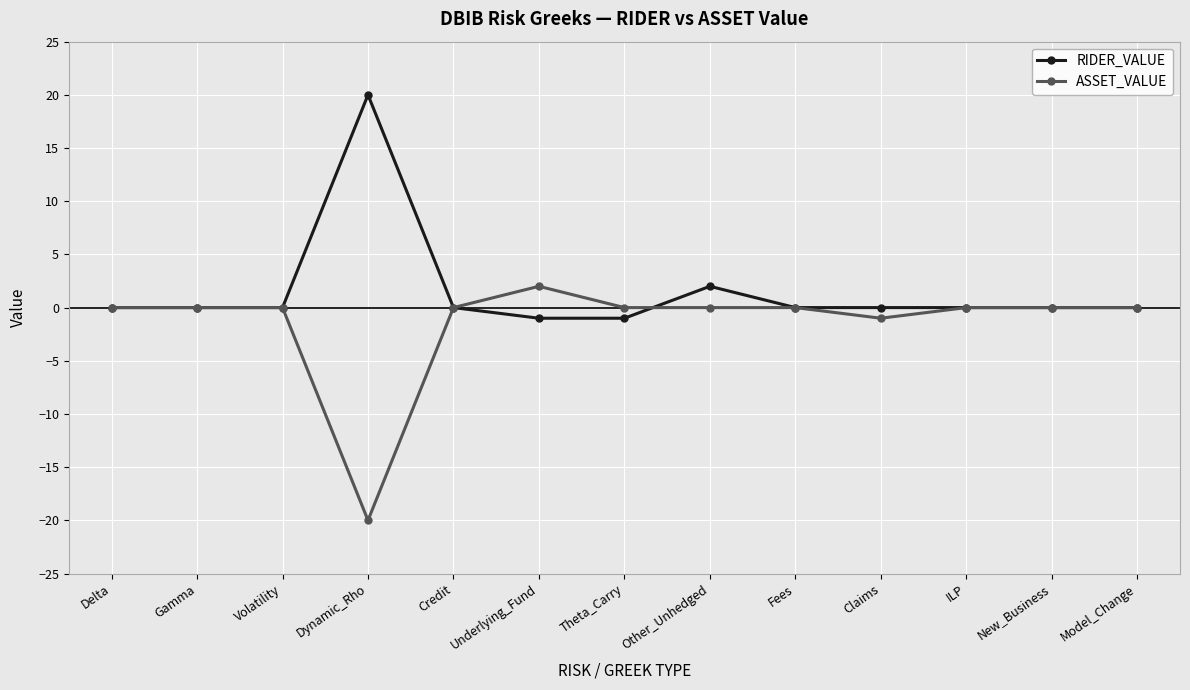

Reading left to right, list all the values displayed in this chart.

RIDER_VALUE: Delta=0	Gamma=0	Volatility=0	Dynamic_Rho=20	Credit=0	Underlying_Fund=-1	Theta_Carry=-1	Other_Unhedged=2	Fees=0	Claims=0	ILP=0	New_Business=0	Model_Change=0
ASSET_VALUE: Delta=0	Gamma=0	Volatility=0	Dynamic_Rho=-20	Credit=0	Underlying_Fund=2	Theta_Carry=0	Other_Unhedged=0	Fees=0	Claims=-1	ILP=0	New_Business=0	Model_Change=0